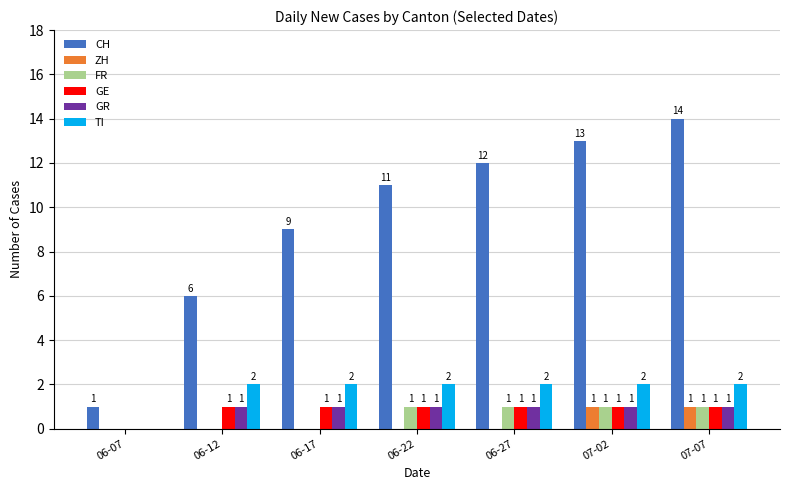

What is the sum of the CH values at 06-17 and 06-27?

21